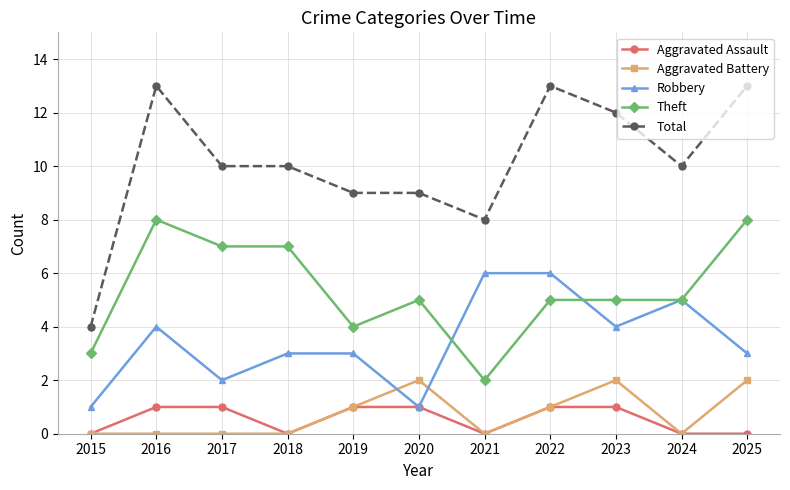

How many data points in Aggravated Assault are less than 1?

5